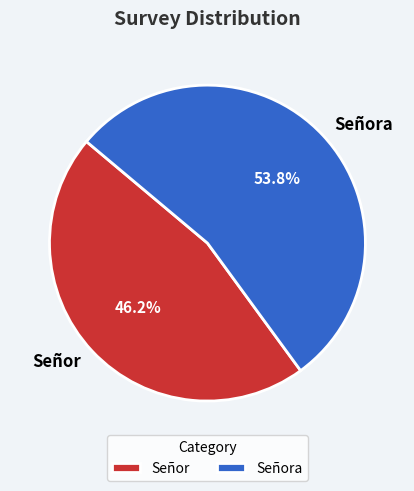

To the nearest percent, what percentage of the pie is Señora?

54%